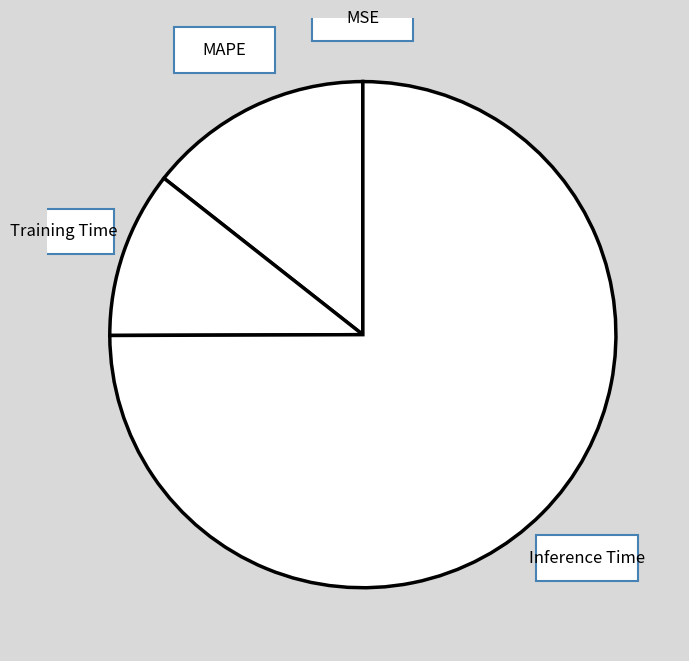

Do Inference Time and Training Time together represent more than half of the pie?

Yes